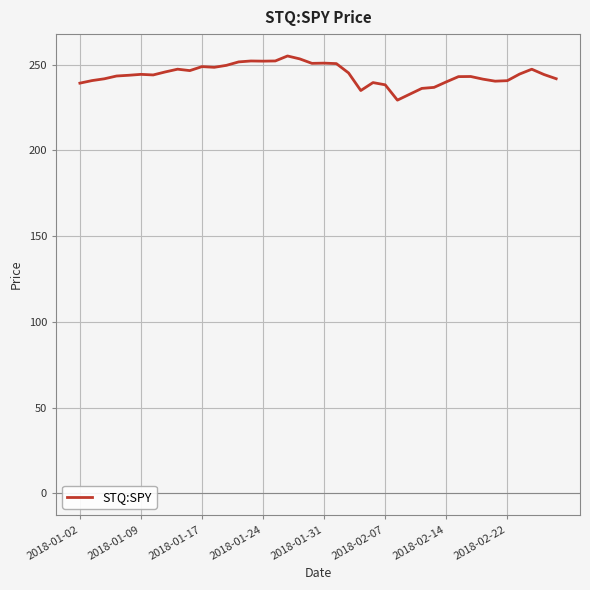

What is the difference between the maximum and minimum values?

25.8